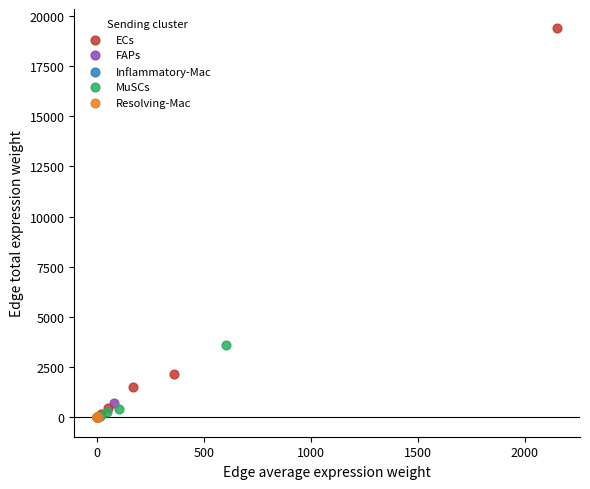

What are all the series names shown in the legend?

ECs, FAPs, Inflammatory-Mac, MuSCs, Resolving-Mac